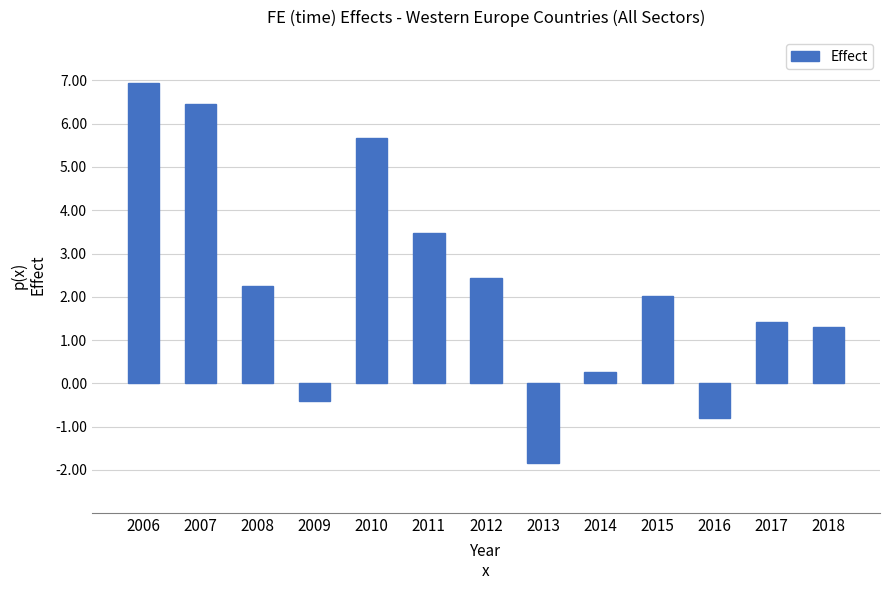

Rank the categories by value from highest to lowest.

2006, 2007, 2010, 2011, 2012, 2008, 2015, 2017, 2018, 2014, 2009, 2016, 2013